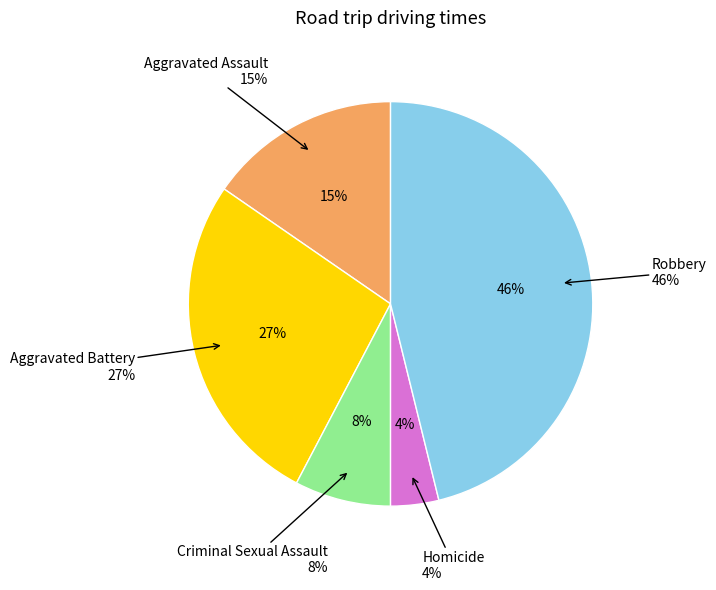

To the nearest percent, what is the combined percentage of Robbery and Criminal Sexual Assault?

54%